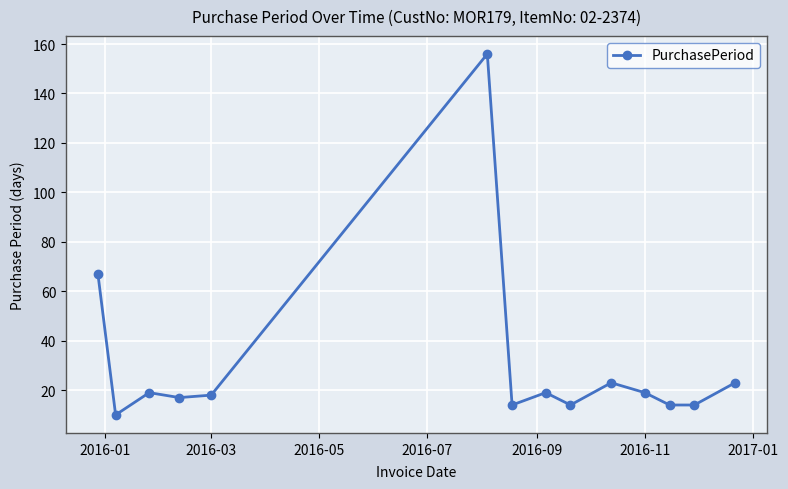

Reading left to right, list all the values displayed in this chart.

67	10	19	17	18	156	14	19	14	23	19	14	14	23